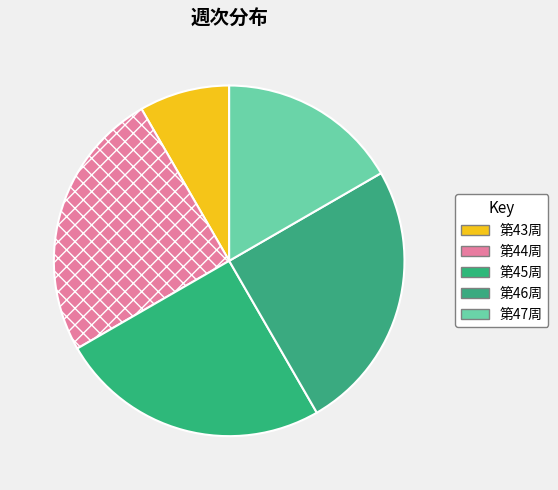

How many slices are in this pie chart?

5